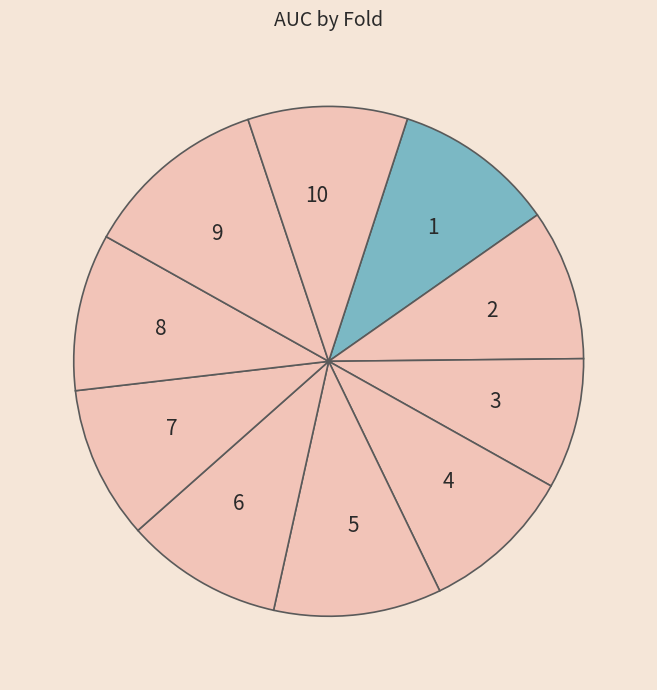

True or false: 4 accounts for 10% of the total.

True